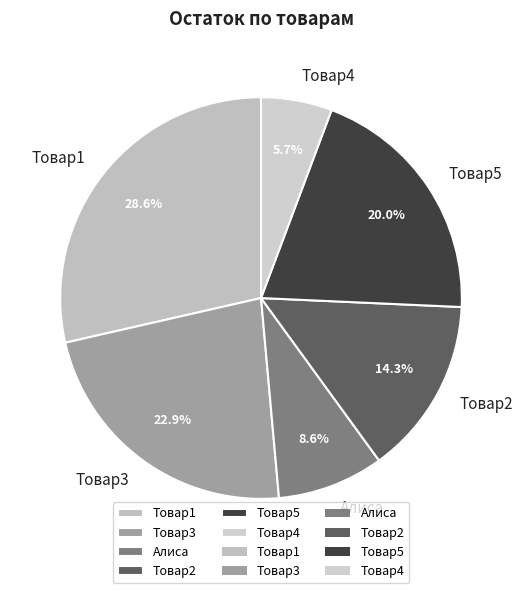

To the nearest percent, what is the difference between the largest and smallest slice percentages?

23%